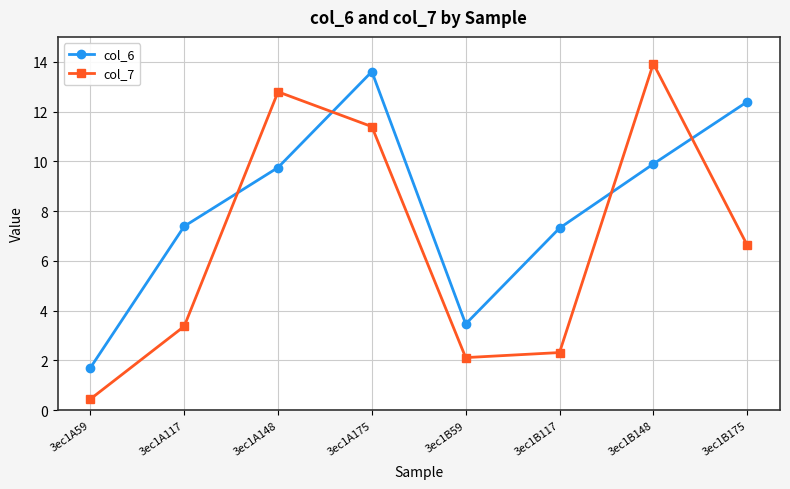

What is the difference between the col_7 values at 3ec1A175 and 3ec1A148?

1.4